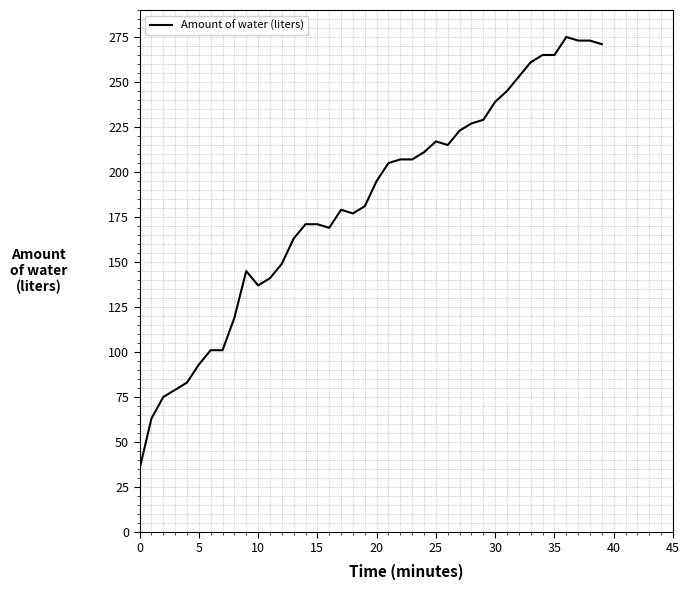

How many lines are shown in the chart?

1